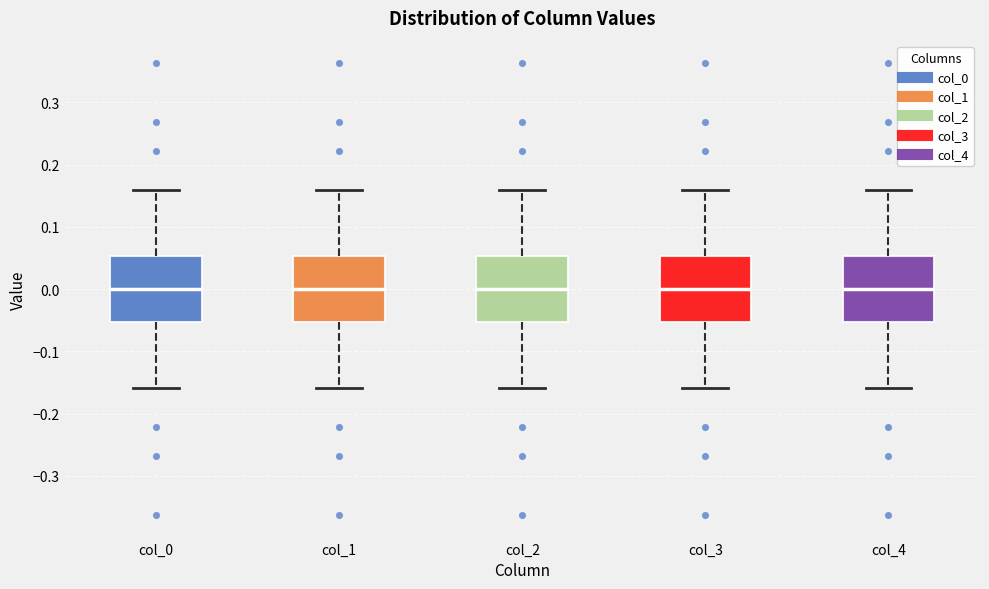

Where does the median line of the box for col_0 sit on the y-axis? The values are not printed on the chart, so give them approximately, as read against the axis.

0.00